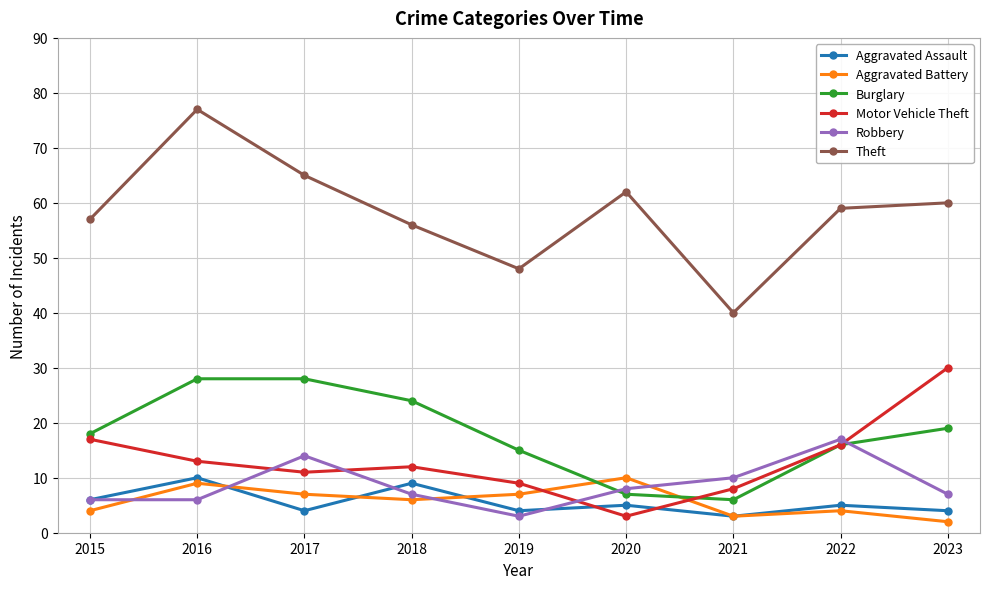

Reading left to right, extract all data points from this chart.

Aggravated Assault: 2015=6	2016=10	2017=4	2018=9	2019=4	2020=5	2021=3	2022=5	2023=4
Aggravated Battery: 2015=4	2016=9	2017=7	2018=6	2019=7	2020=10	2021=3	2022=4	2023=2
Burglary: 2015=18	2016=28	2017=28	2018=24	2019=15	2020=7	2021=6	2022=16	2023=19
Motor Vehicle Theft: 2015=17	2016=13	2017=11	2018=12	2019=9	2020=3	2021=8	2022=16	2023=30
Robbery: 2015=6	2016=6	2017=14	2018=7	2019=3	2020=8	2021=10	2022=17	2023=7
Theft: 2015=57	2016=77	2017=65	2018=56	2019=48	2020=62	2021=40	2022=59	2023=60